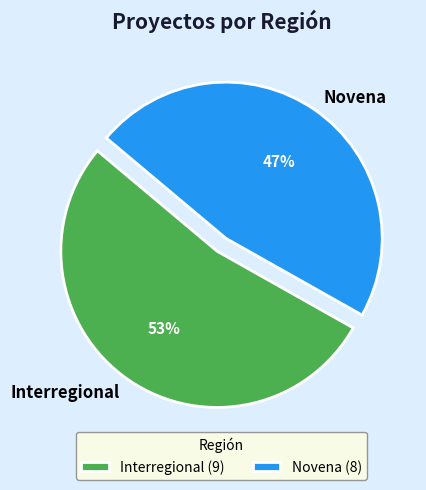

Between Interregional and Novena, which is larger?

Interregional